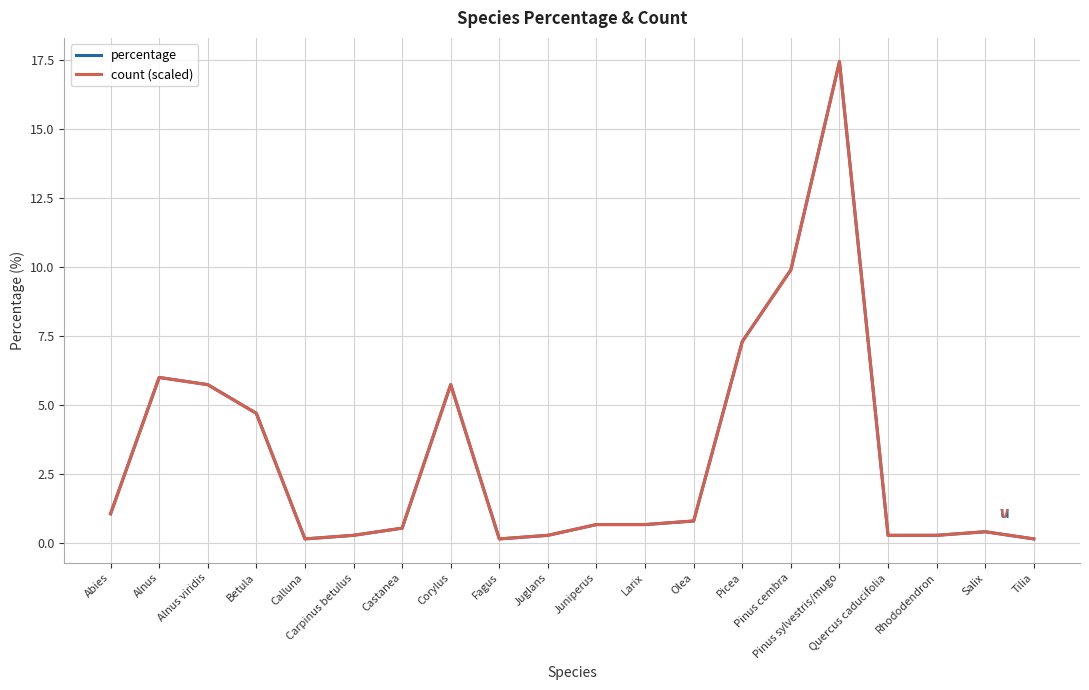

At which label does percentage reach its peak?

Pinus sylvestris/mugo